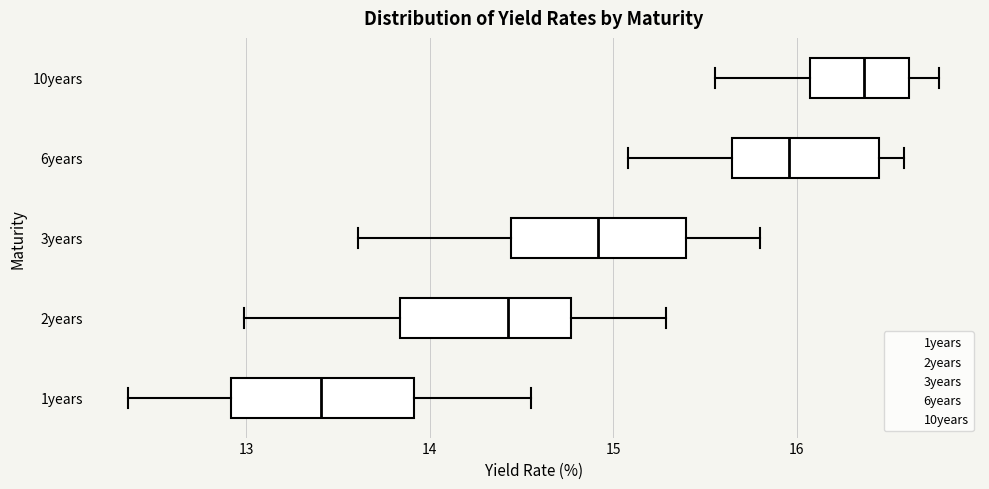

Where is the left edge of the box for 2years on the x-axis? The values are not printed on the chart, so give them approximately, as read against the axis.

13.8